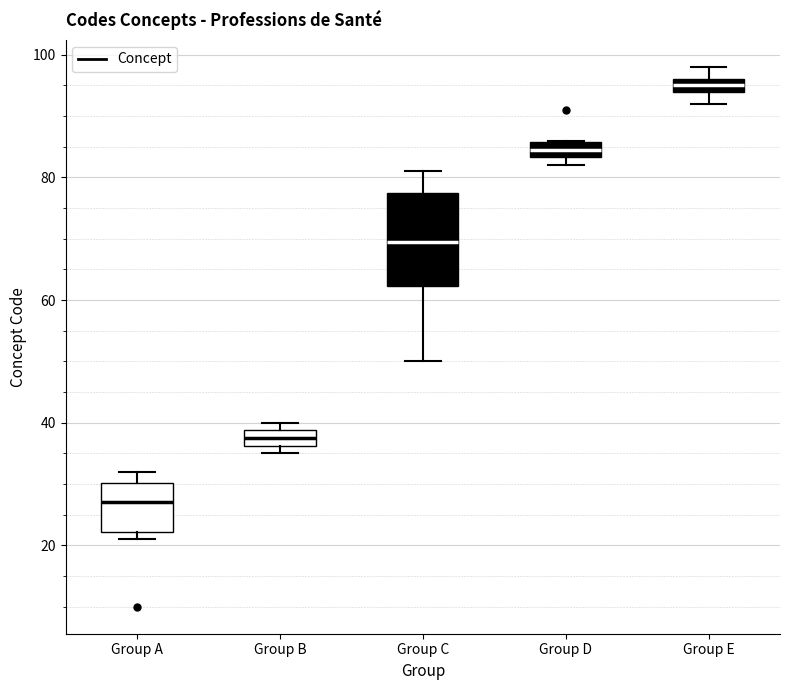

Comparing the boxes themselves (not the whiskers), which one is the tallest?

Group C